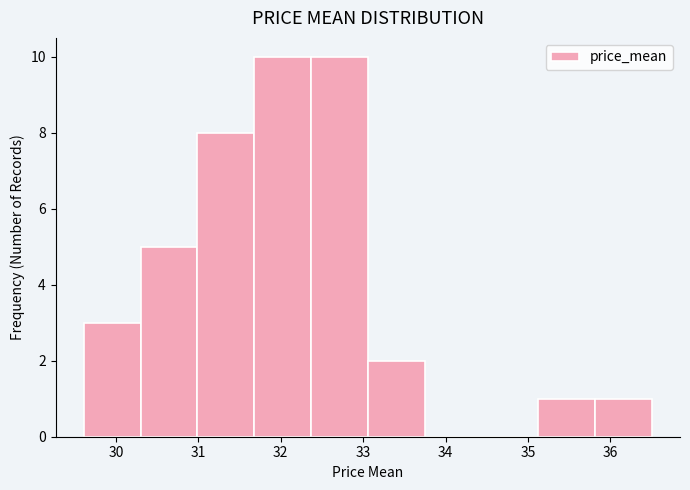

Reading left to right, transcribe this chart: for each bar, give the range it covers on the x-axis and its height. Neither the bar edges nor the heights are printed on the chart, so give them approximately, as read against the axes.

29.6 to 30.3: 3
30.3 to 31.0: 5
31.0 to 31.7: 8
31.7 to 32.4: 10
32.4 to 33.1: 10
33.1 to 33.7: 2
33.7 to 34.4: 0
34.4 to 35.1: 0
35.1 to 35.8: 1
35.8 to 36.5: 1